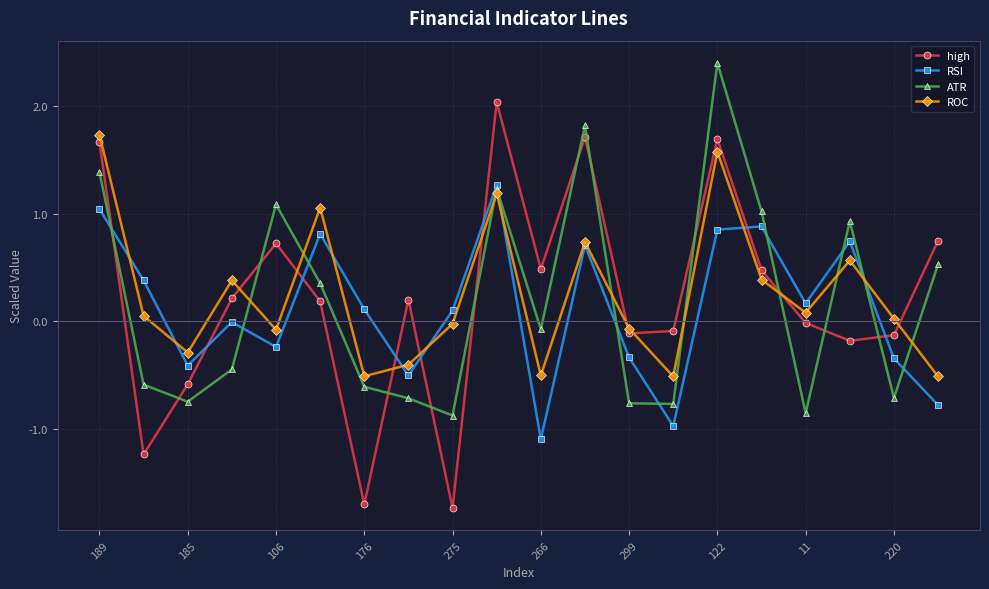

Which series has the largest range (max minus min)?

high